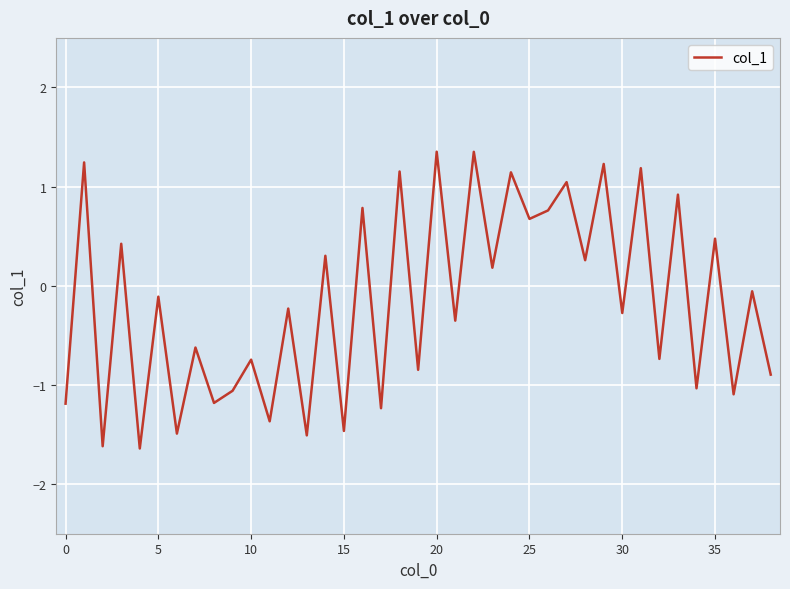

What is the smallest value displayed?

-1.6